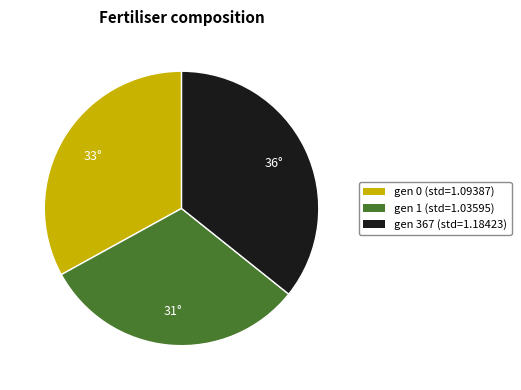

Approximately how many times larger is the value at gen 367 (std=1.18423) compared to gen 1 (std=1.03595)?

1.1